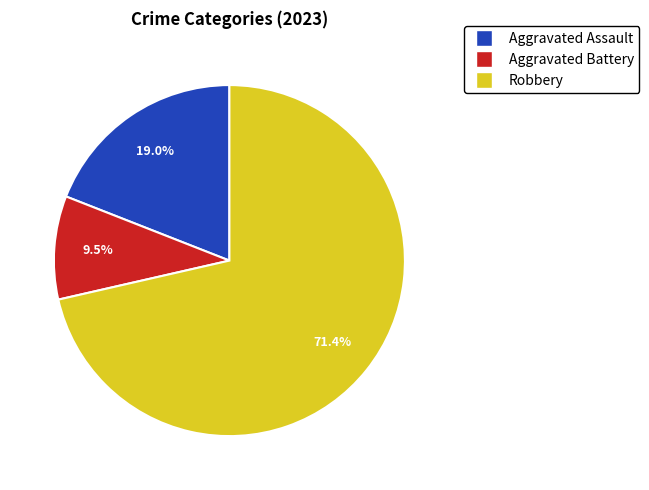

Is there a majority slice in this chart?

Yes